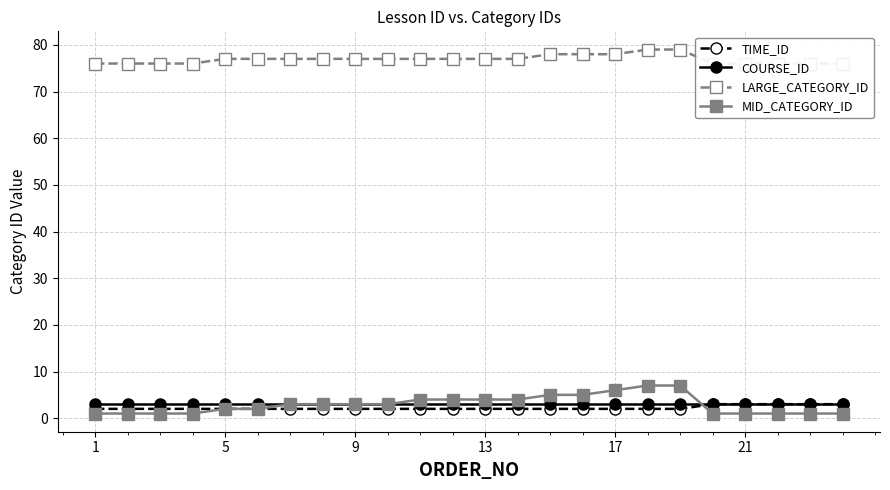

The value of MID_CATEGORY_ID at 9 is 3. True or false?

True